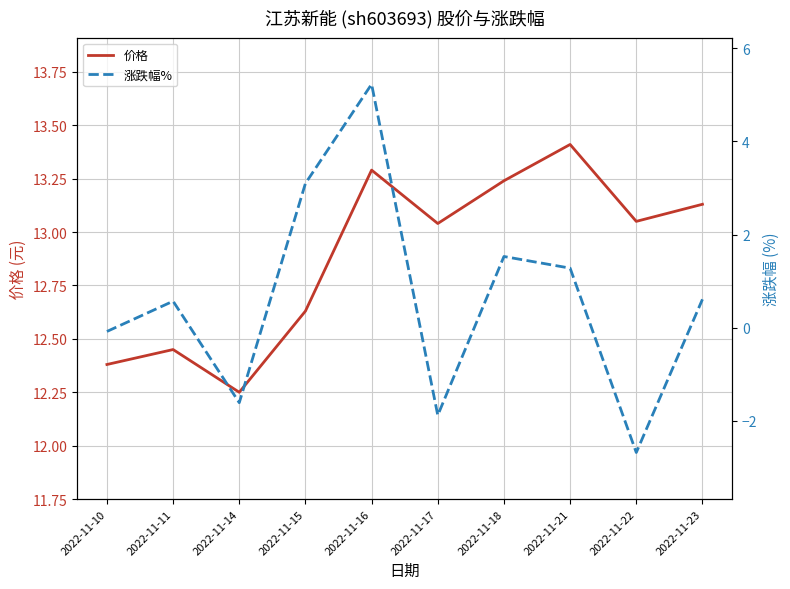

What is the approximate value of 涨跌幅% at 2022-11-18?

1.5